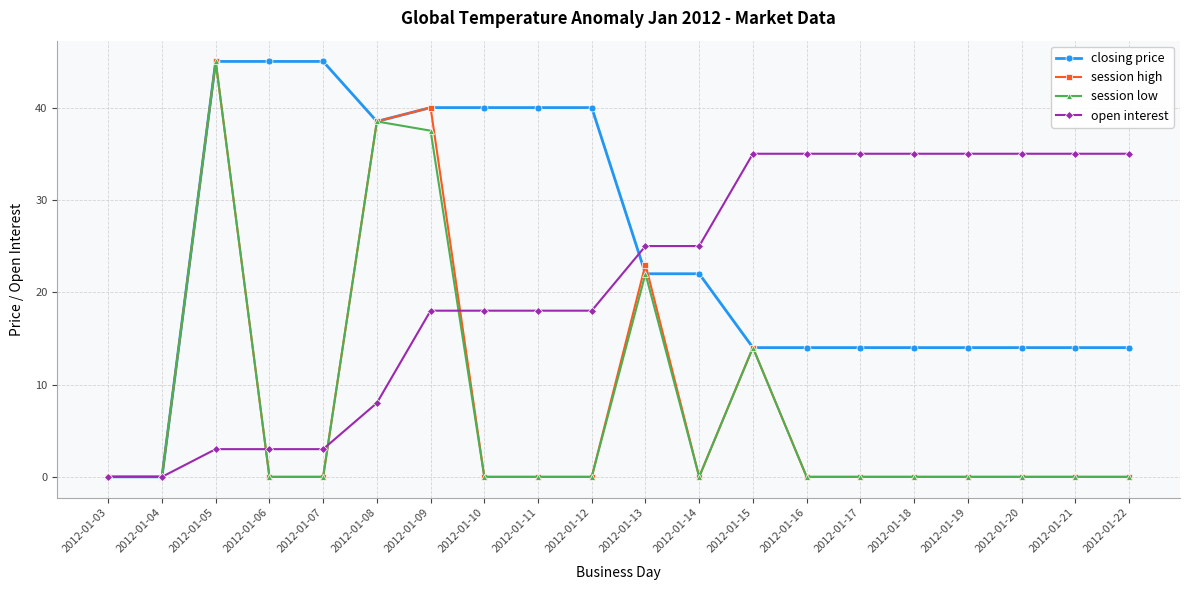

Reading left to right, transcribe all the data shown in this chart.

closing price: 0.0	0.0	45.0	45.0	45.0	38.5	40.0	40.0	40.0	40.0	22.0	22.0	14.0	14.0	14.0	14.0	14.0	14.0	14.0	14.0
session high: 0.0	0.0	45.0	0.0	0.0	38.5	40.0	0.0	0.0	0.0	23.0	0.0	14.0	0.0	0.0	0.0	0.0	0.0	0.0	0.0
session low: 0.0	0.0	45.0	0.0	0.0	38.5	37.5	0.0	0.0	0.0	22.0	0.0	14.0	0.0	0.0	0.0	0.0	0.0	0.0	0.0
open interest: 0.0	0.0	3.0	3.0	3.0	8.0	18.0	18.0	18.0	18.0	25.0	25.0	35.0	35.0	35.0	35.0	35.0	35.0	35.0	35.0